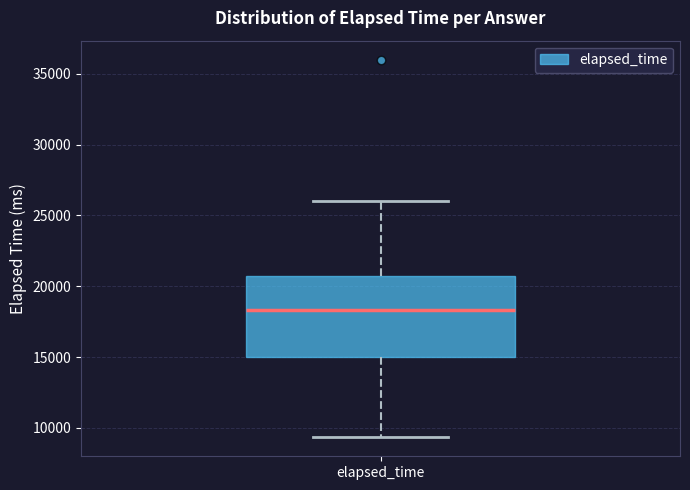

Read this box plot against the y-axis: the position of the median line, the range covered by the box, and the ends of both whiskers. The values are not printed on the chart, so give them approximately, as read against the axis.

median 18500, box 15000 to 21000, whiskers 9500 to 26000